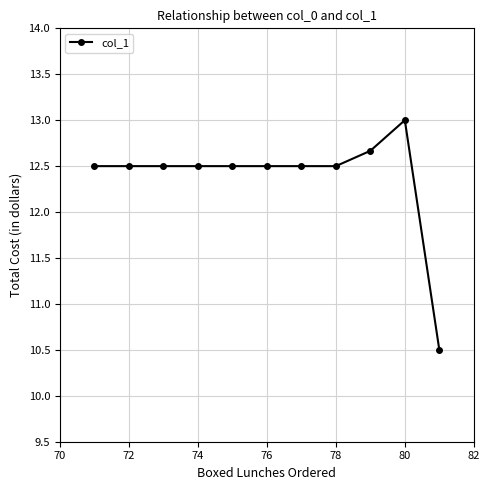

What is the greatest value displayed?

13.0